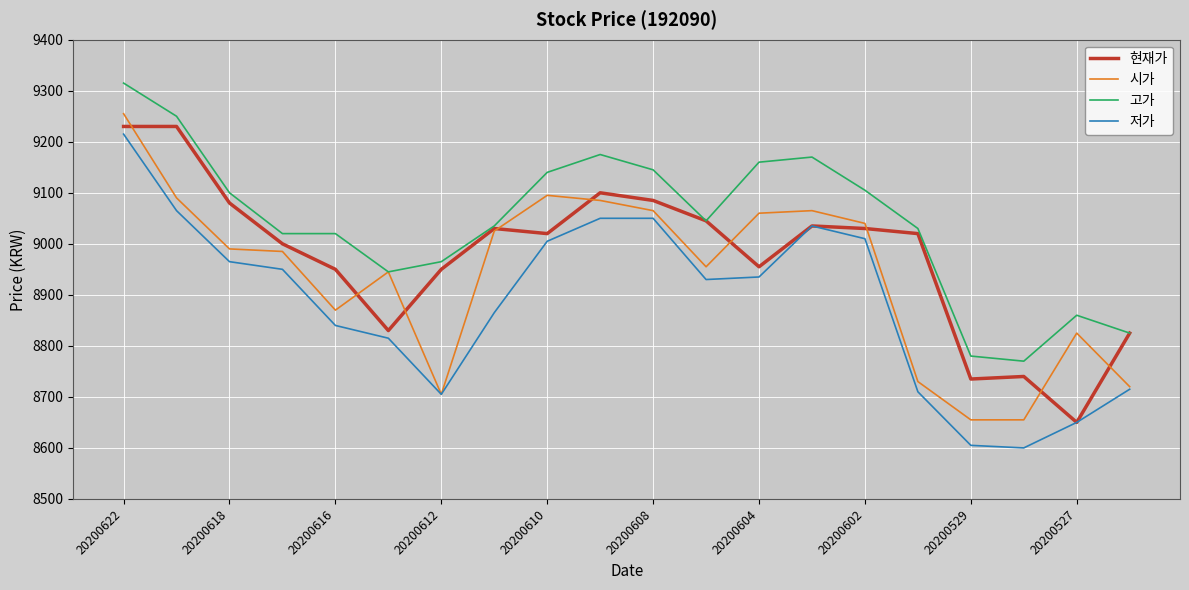

What is the minimum value shown in the chart?

8600